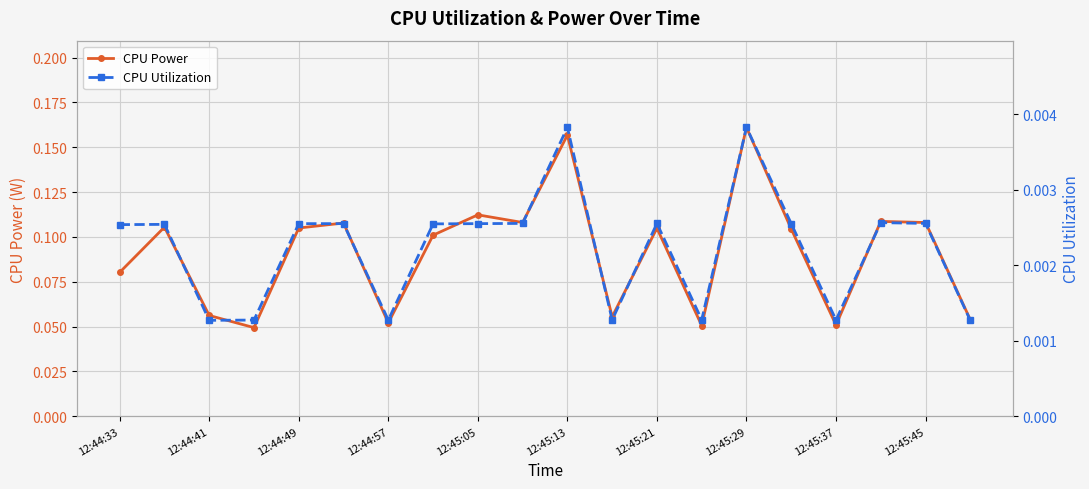

Reading left to right, transcribe all the data shown in this chart.

CPU Power: 0.1	0.1	0.1	0.0	0.1	0.1	0.1	0.1	0.1	0.1	0.2	0.1	0.1	0.1	0.2	0.1	0.1	0.1	0.1	0.1
CPU Utilization: 0.0	0.0	0.0	0.0	0.0	0.0	0.0	0.0	0.0	0.0	0.0	0.0	0.0	0.0	0.0	0.0	0.0	0.0	0.0	0.0